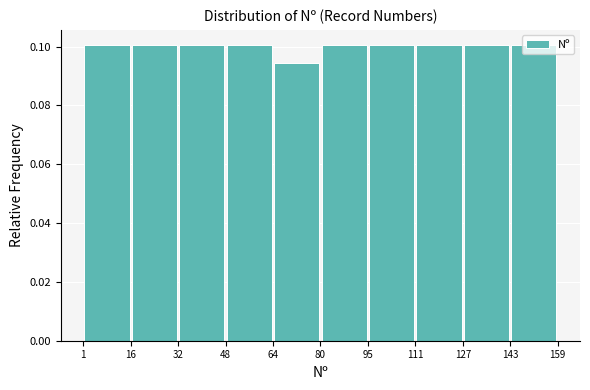

Reading left to right, transcribe this chart: for each bar, give the range it covers on the x-axis and its height. The values are not printed on the chart, so give them approximately, as read against the axis.

1 to 16: 0.100
16 to 32: 0.100
32 to 48: 0.100
48 to 64: 0.100
64 to 80: 0.094
80 to 95: 0.100
95 to 111: 0.100
111 to 127: 0.100
127 to 143: 0.100
143 to 159: 0.100